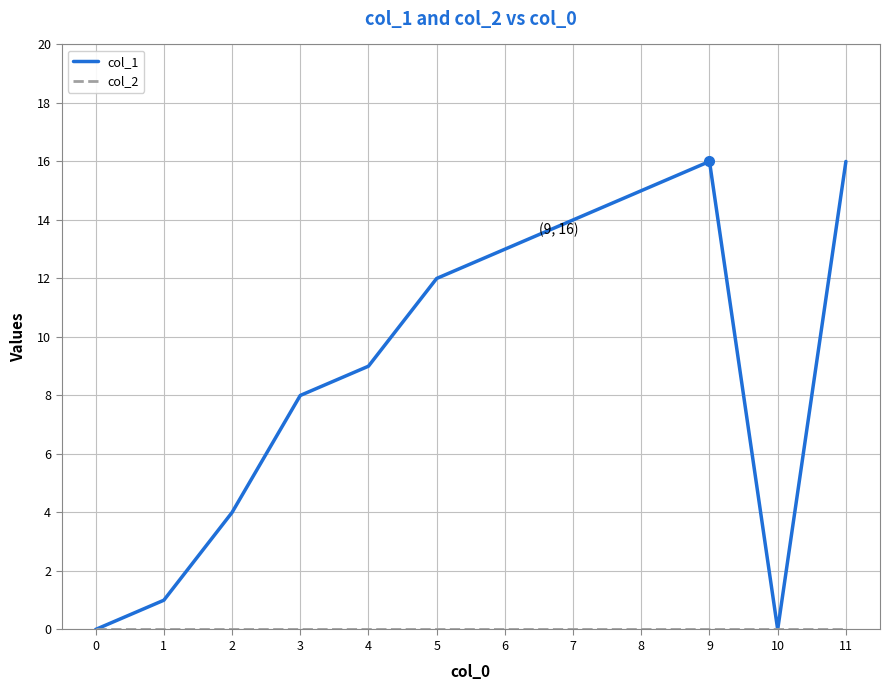

What is the total value across all series at 7?

14